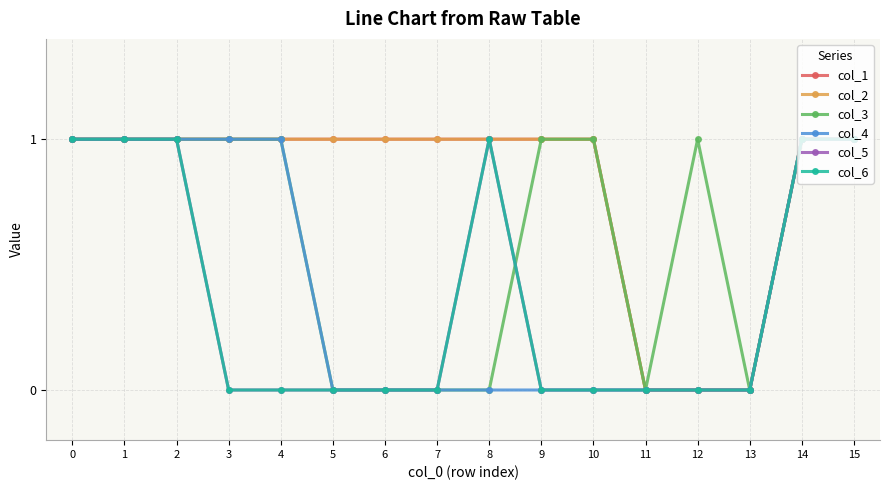

Does the chart have visible grid lines?

Yes